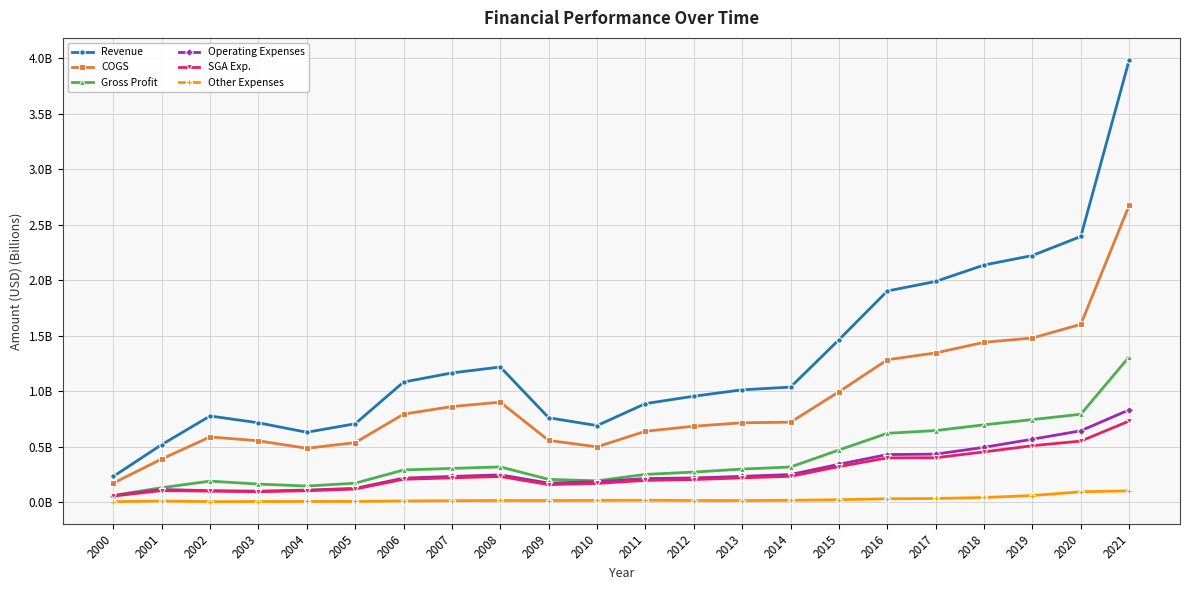

Reading left to right, extract all data points from this chart.

Revenue: 0.2	0.5	0.8	0.7	0.6	0.7	1.1	1.2	1.2	0.8	0.7	0.9	1.0	1.0	1.0	1.5	1.9	2.0	2.1	2.2	2.4	4.0
COGS: 0.2	0.4	0.6	0.6	0.5	0.5	0.8	0.9	0.9	0.6	0.5	0.6	0.7	0.7	0.7	1.0	1.3	1.3	1.4	1.5	1.6	2.7
Gross Profit: 0.1	0.1	0.2	0.2	0.1	0.2	0.3	0.3	0.3	0.2	0.2	0.2	0.3	0.3	0.3	0.5	0.6	0.6	0.7	0.7	0.8	1.3
Operating Expenses: 0.1	0.1	0.1	0.1	0.1	0.1	0.2	0.2	0.2	0.2	0.2	0.2	0.2	0.2	0.2	0.3	0.4	0.4	0.5	0.6	0.6	0.8
SGA Exp.: 0.1	0.1	0.1	0.1	0.1	0.1	0.2	0.2	0.2	0.2	0.2	0.2	0.2	0.2	0.2	0.3	0.4	0.4	0.5	0.5	0.5	0.7
Other Expenses: 0.0	0.0	0.0	0.0	0.0	0.0	0.0	0.0	0.0	0.0	0.0	0.0	0.0	0.0	0.0	0.0	0.0	0.0	0.0	0.1	0.1	0.1